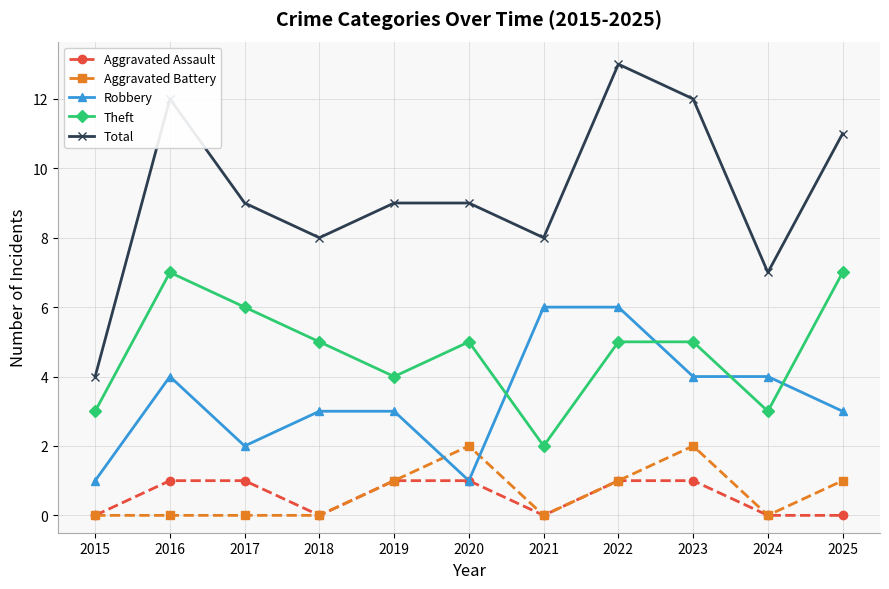

True or false: Theft and Total cross at least once.

False